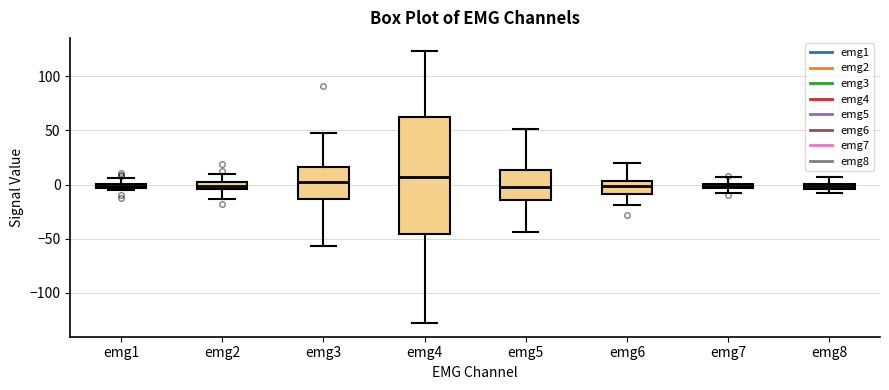

Where is the upper edge of the box for emg6 on the y-axis? The values are not printed on the chart, so give them approximately, as read against the axis.

5